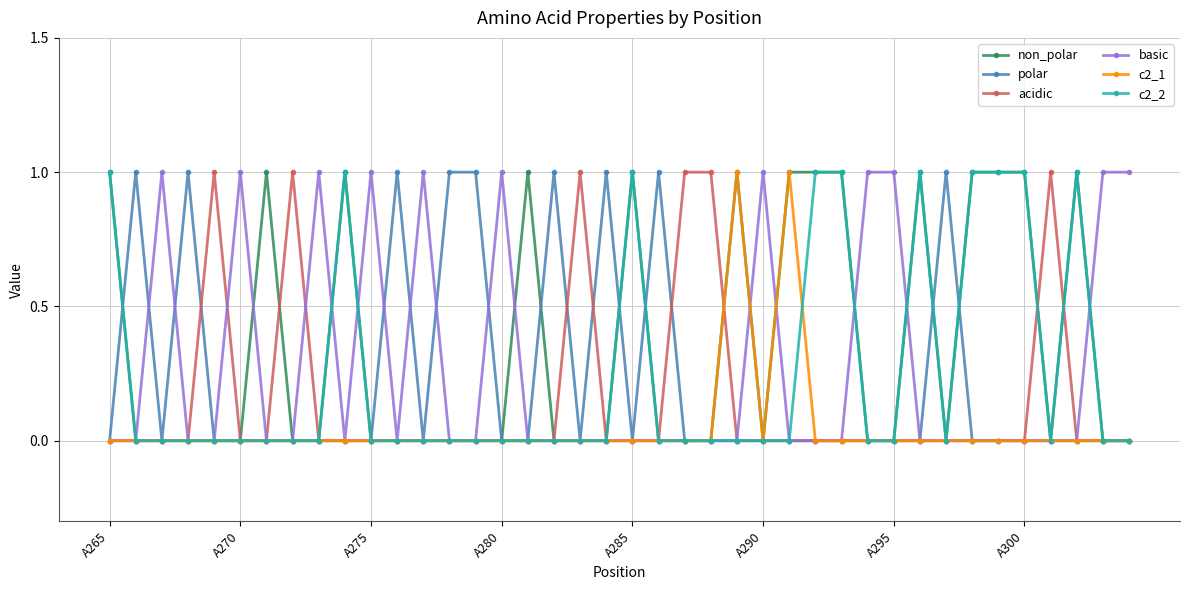

Which series has the largest total across all categories?

non_polar